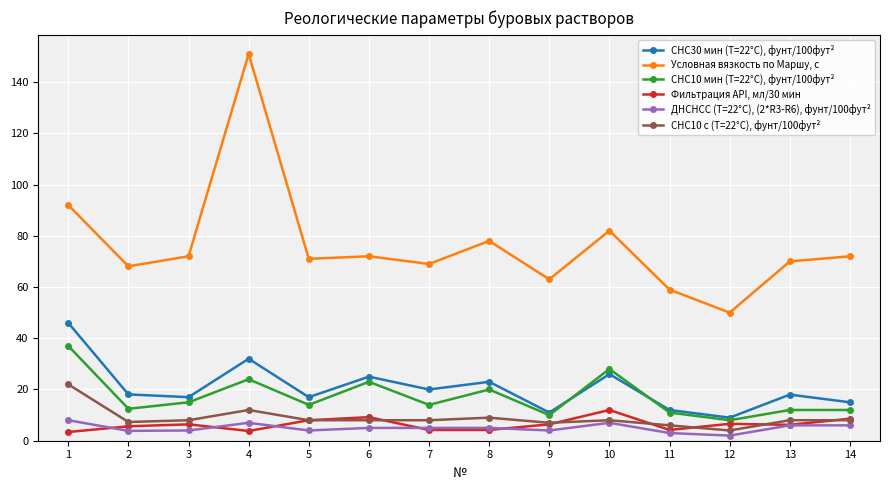

True or false: Условная вязкость по Маршу, с and Фильтрация API, мл/30 мин cross at least once.

False